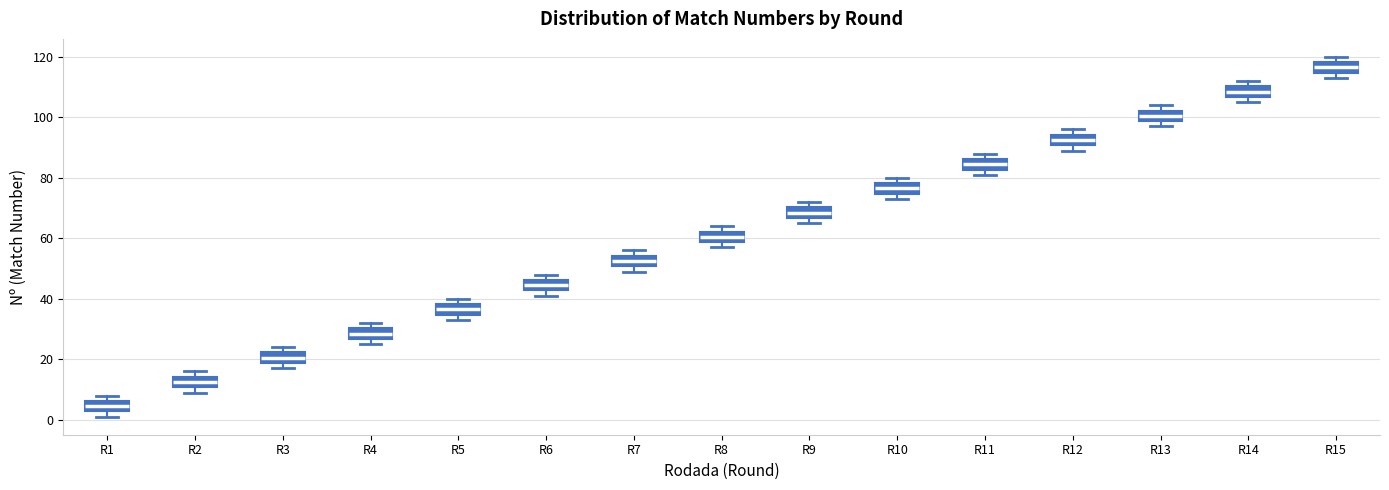

Which box has the lowest median line?

R1